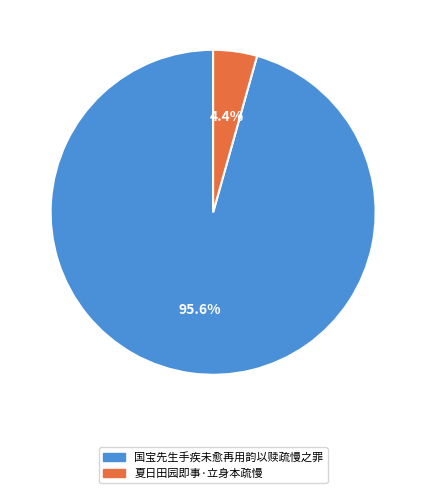

What is the total percentage of 国宝先生手疾未愈再用韵以赎疏慢之罪 and 夏日田园即事·立身本疏慢?

100.0%